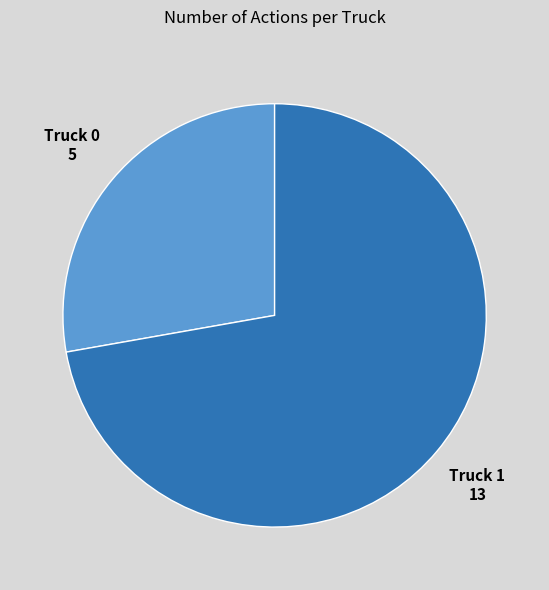

Does any single category account for the majority?

Yes